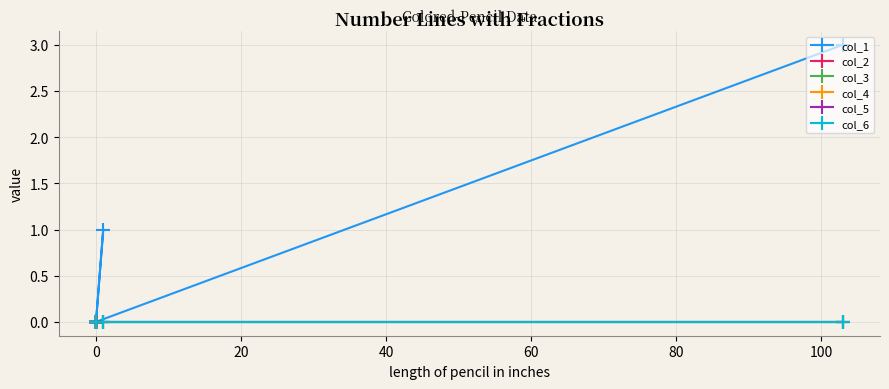

True or false: col_2 and col_5 cross at least once.

False